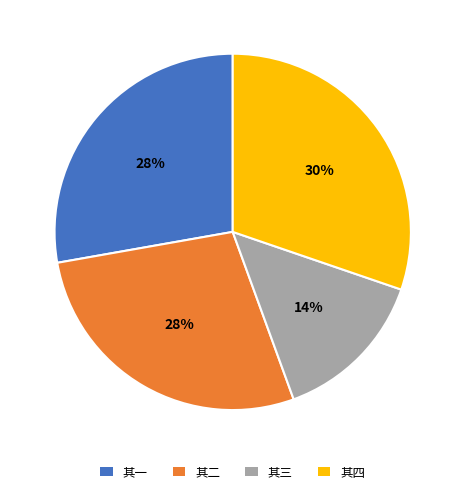

The 其四 slice represents 45% of the pie. True or false?

False